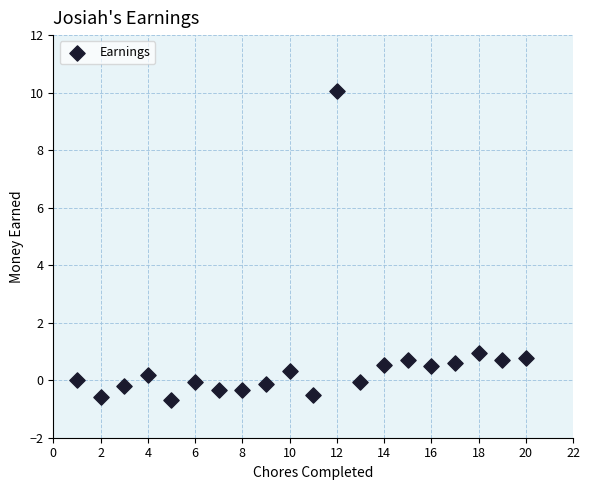

What Y value in the scatter plot is closest to 4?

1.0